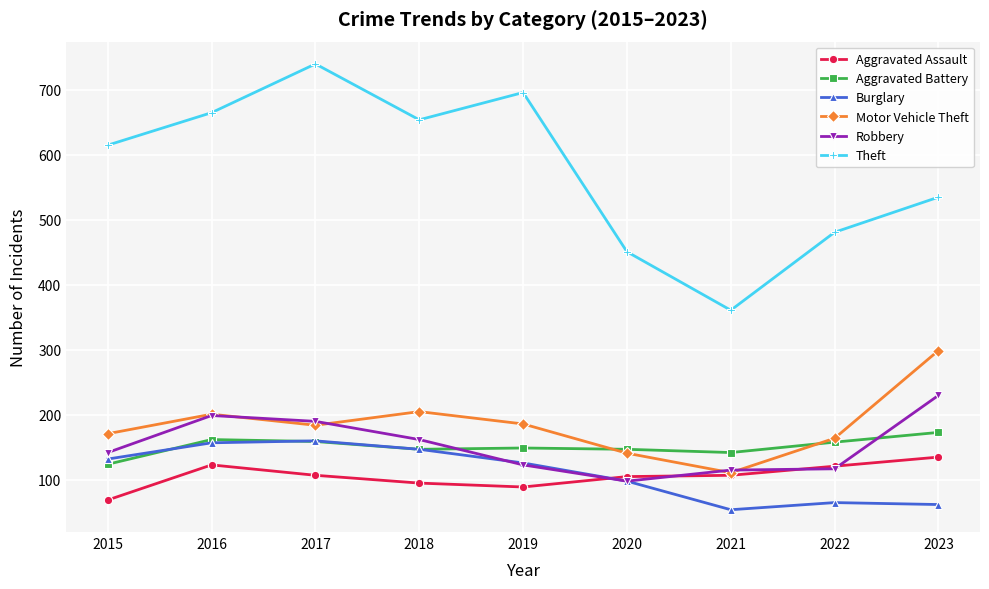

How many times do Aggravated Battery and Robbery cross each other?

2